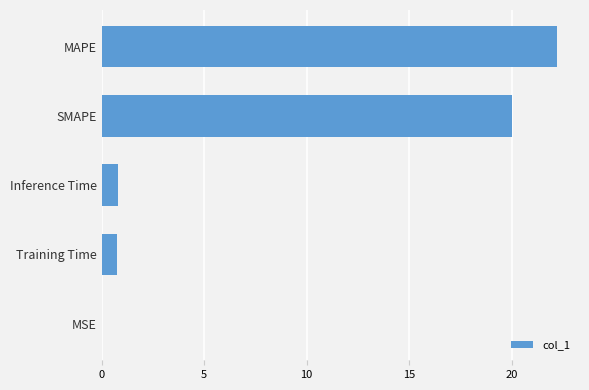

Count the number of data series in this chart.

1